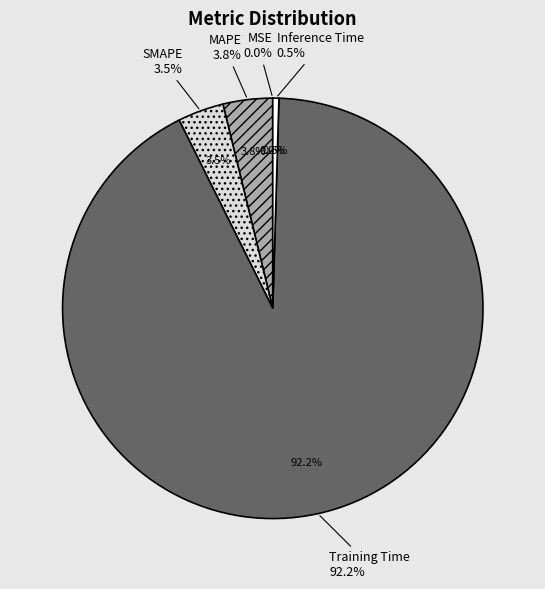

What percentage is NOT represented by Inference Time?

99.5%